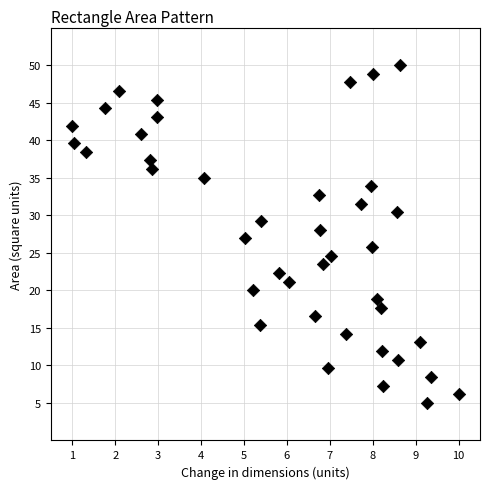

What is the range of Y values (max minus min)?

45.0